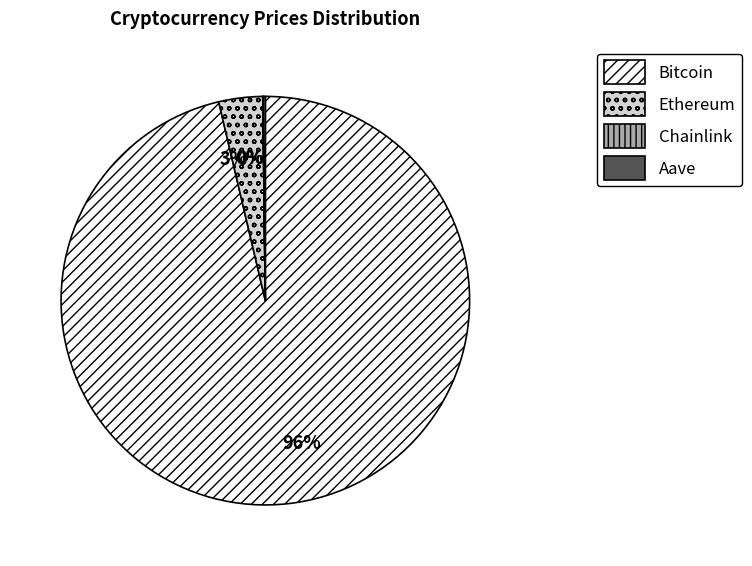

Does any single category account for the majority?

Yes